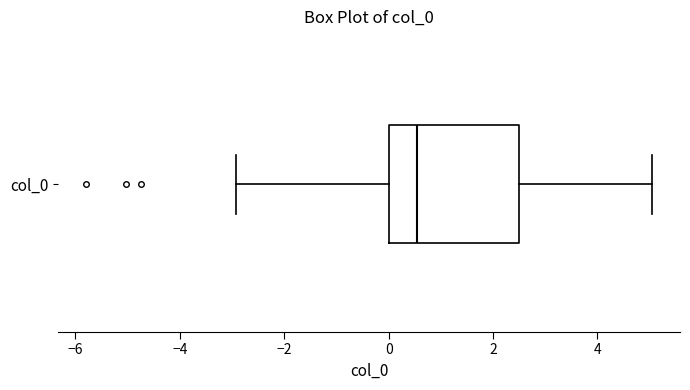

Where does the median line of the box for col_0 sit on the x-axis? The values are not printed on the chart, so give them approximately, as read against the axis.

0.6